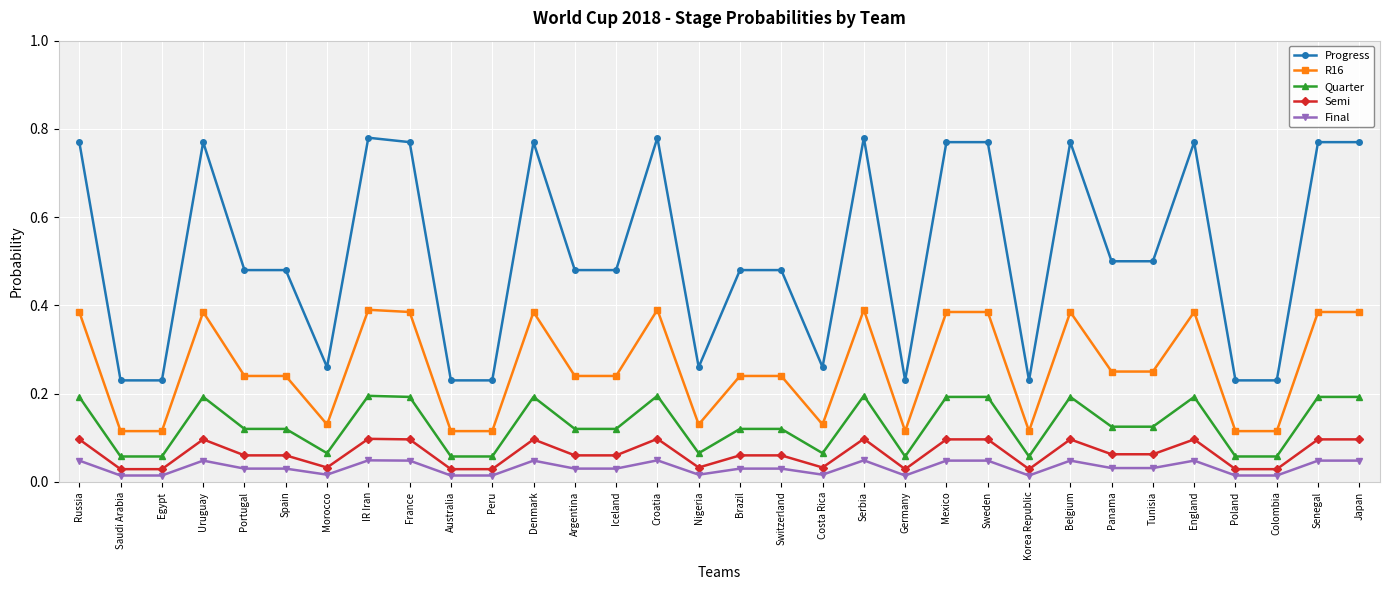

True or false: Quarter has a value of 0.1 at Mexico.

False